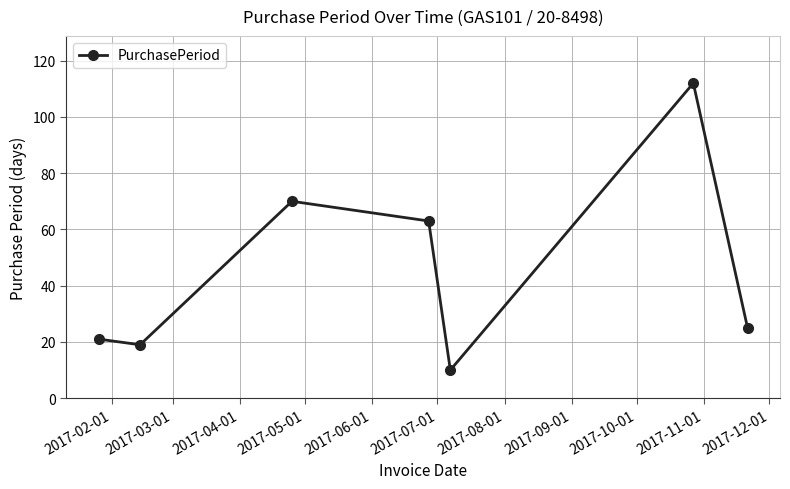

Reading left to right, what are all the values shown in this chart?

21	19	70	63	10	112	25